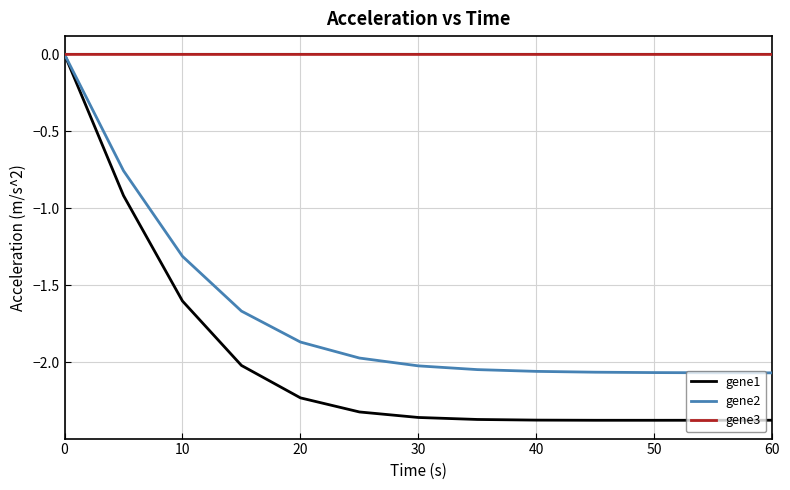

Which series has the largest range (max minus min)?

gene1